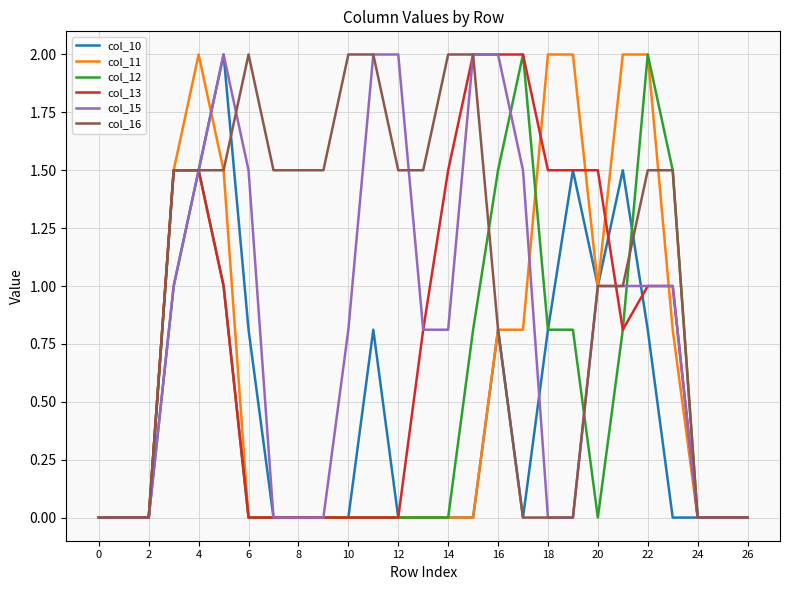

True or false: col_16 and col_15 cross at least once.

True